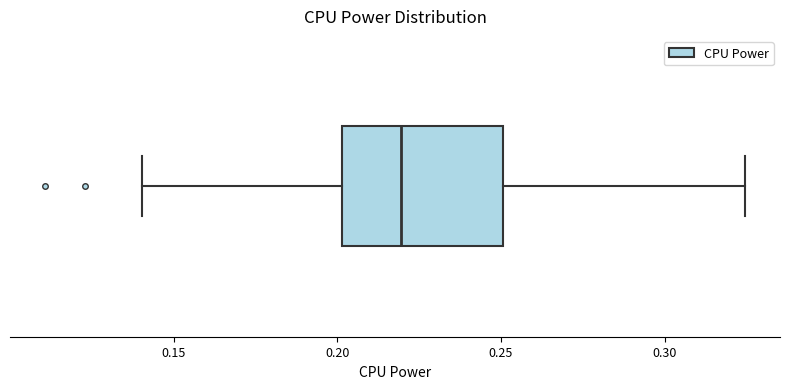

Where is the left edge of the box on the x-axis? The values are not printed on the chart, so give them approximately, as read against the axis.

0.200